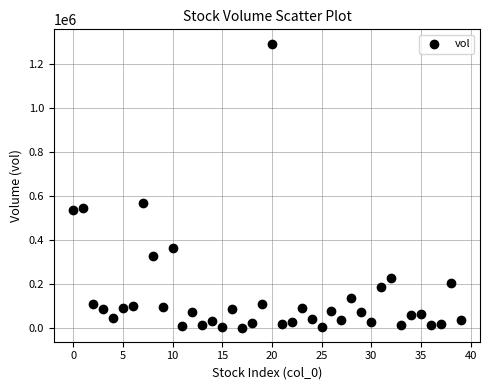

What is the range of Y values (max minus min)?

1289905.8